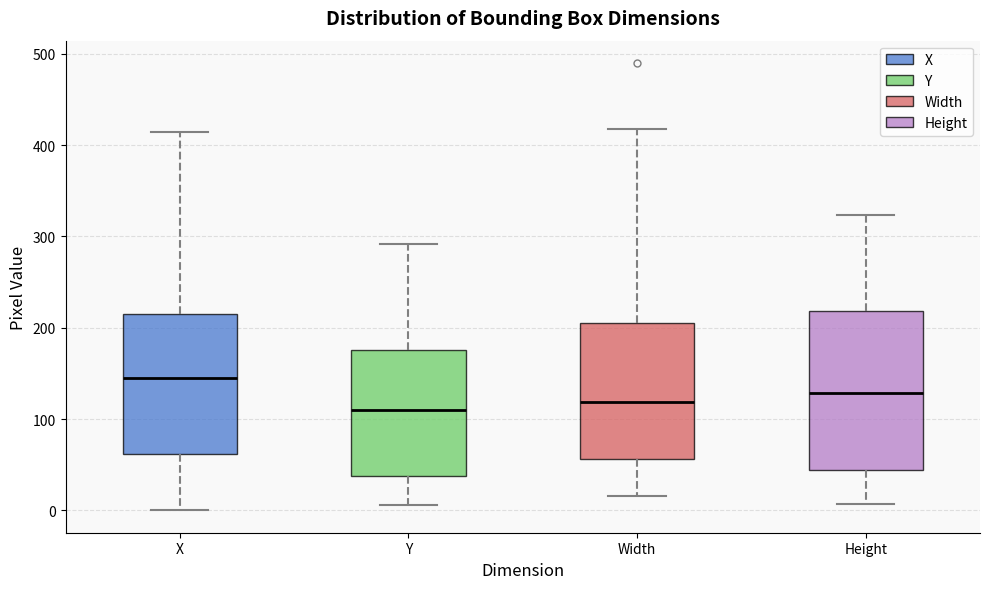

Which box's median line is the highest?

X